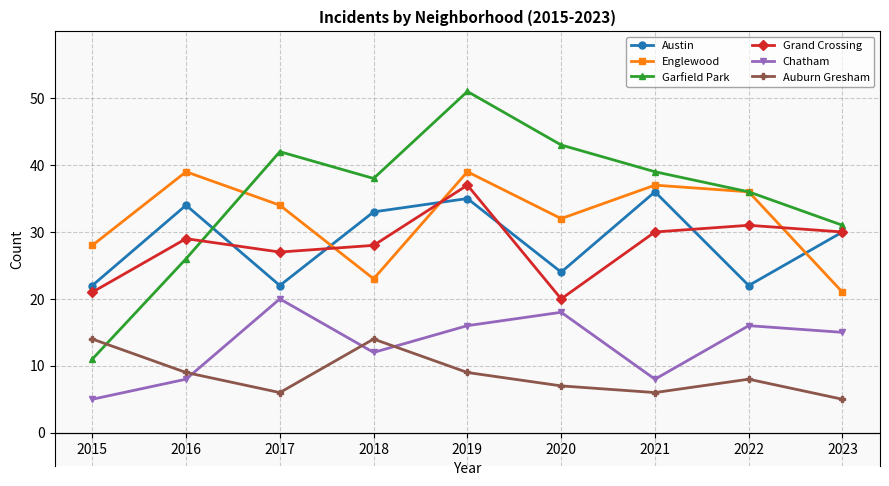

What is the sum of all Garfield Park values?

317